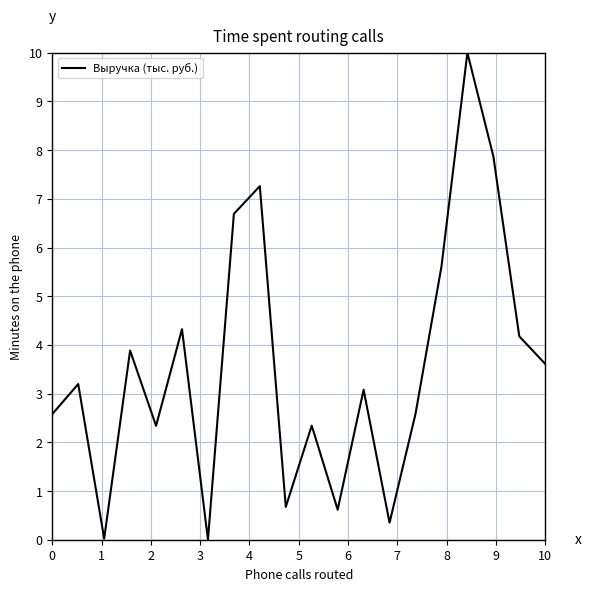

What is the difference between the maximum and minimum values?

10.0